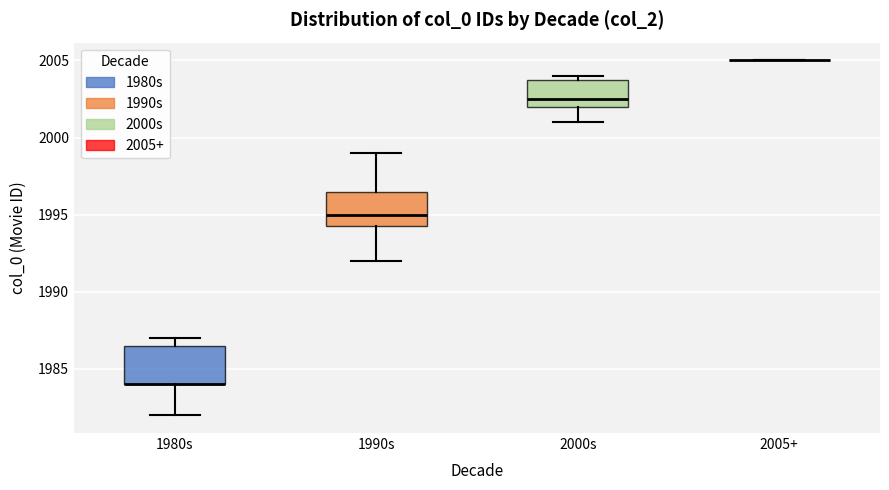

Where does the lower whisker of the box for 2000s end on the y-axis? The values are not printed on the chart, so give them approximately, as read against the axis.

2001.0